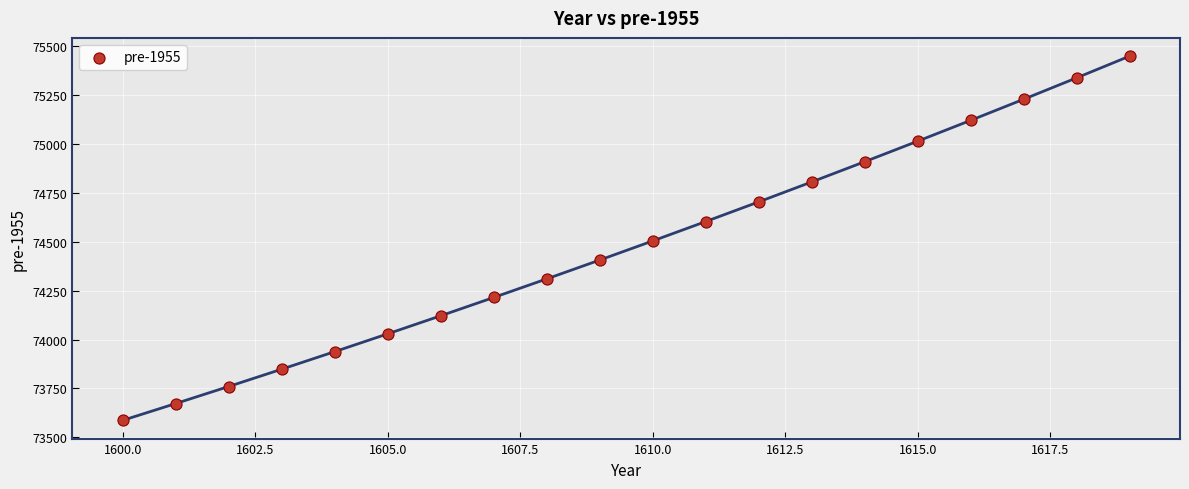

What is the range of X values (max minus min)?

19.0